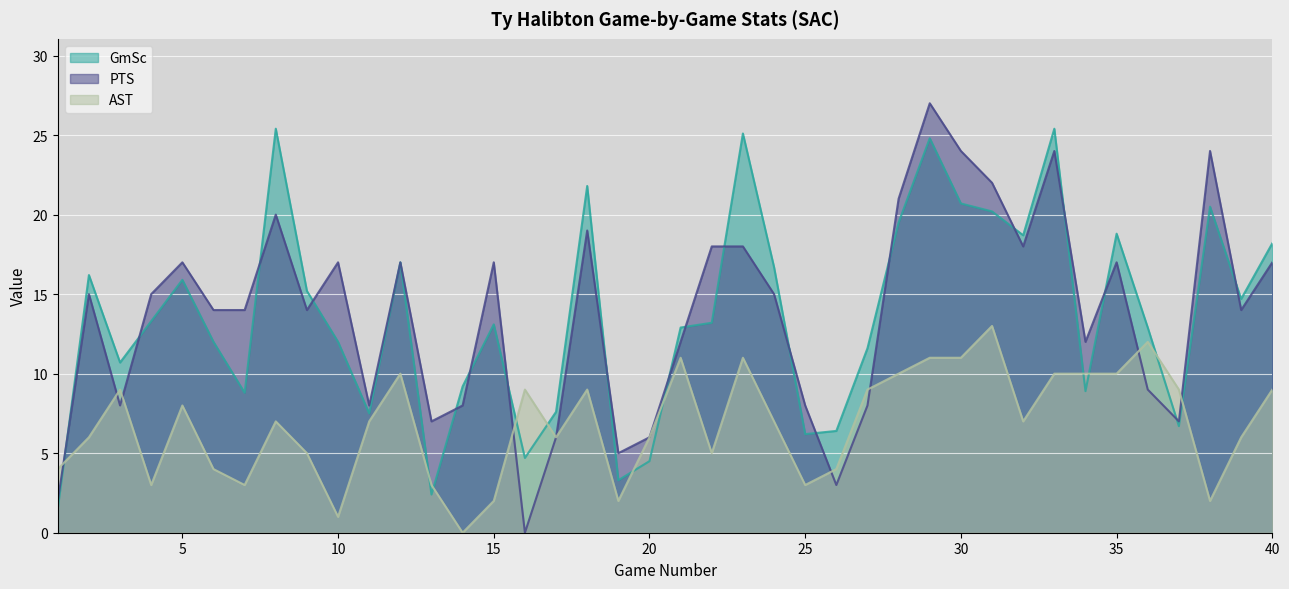

List the labels in order of PTS value, largest first.

29, 30, 33, 38, 31, 28, 8, 18, 22, 23, 32, 5, 10, 12, 15, 35, 40, 2, 4, 24, 6, 7, 9, 39, 21, 34, 36, 3, 11, 14, 25, 27, 13, 37, 17, 20, 19, 26, 1, 16